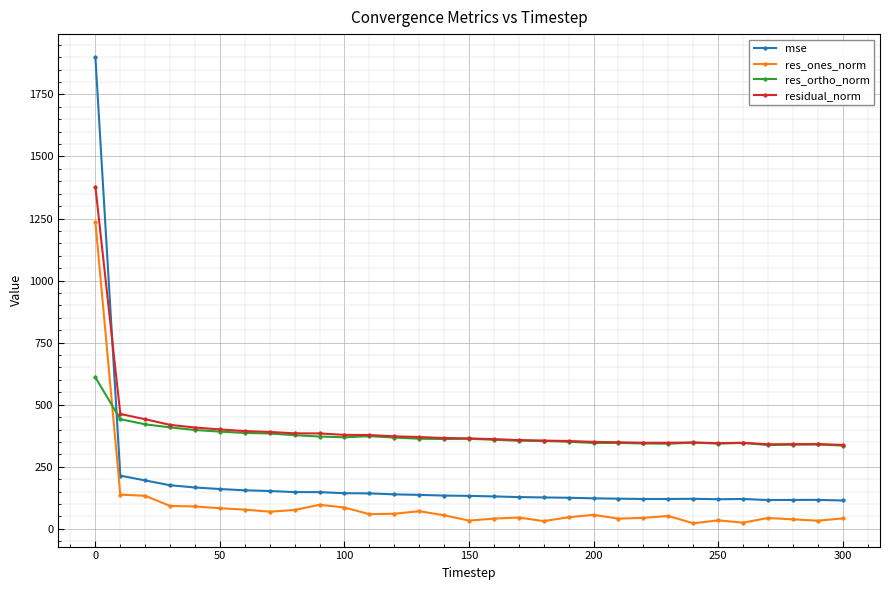

What is the value of the mse point at the 15th from the left?

133.8